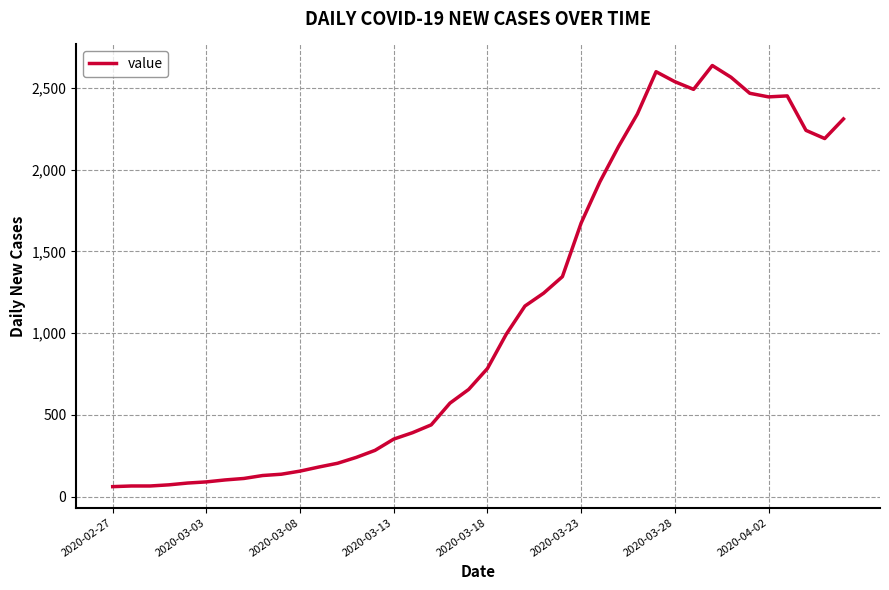

What is the greatest value displayed?

2638